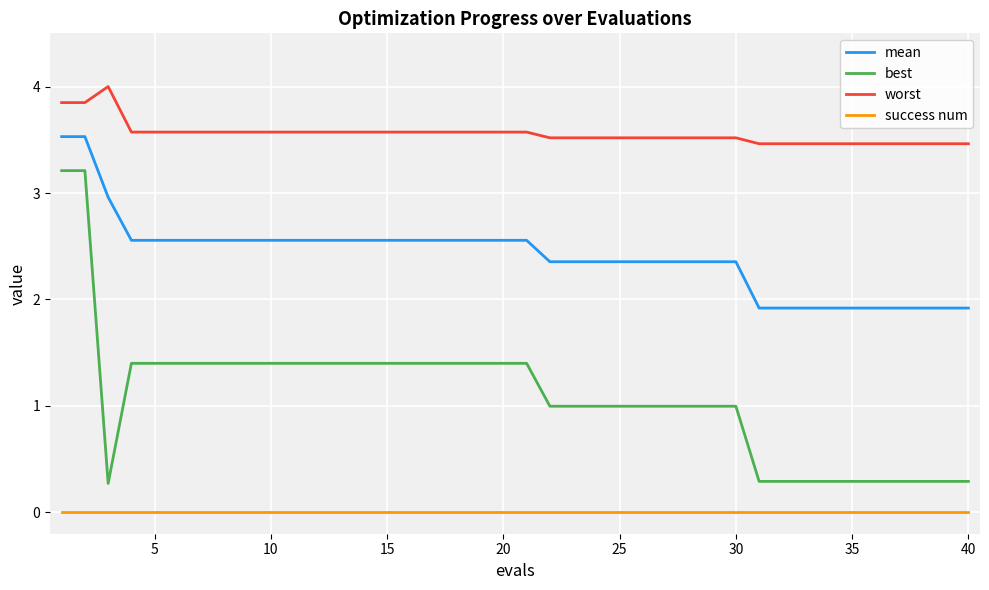

Which series has the largest range (max minus min)?

best